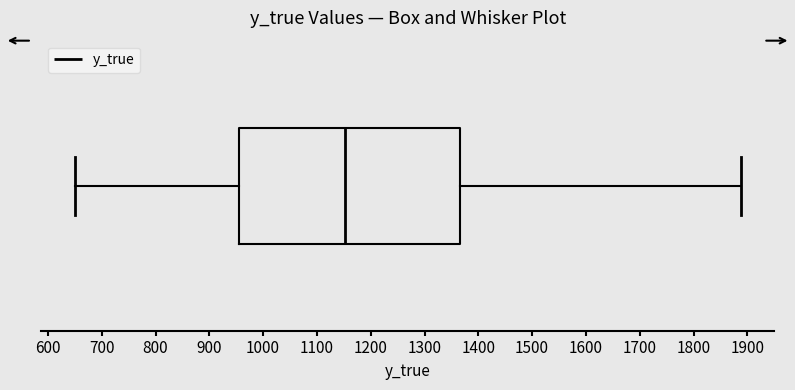

Transcribe this box plot: give where the median line is, the range the box spans, and where the two whiskers end, as read against the x-axis. The values are not printed on the chart, so give them approximately, as read against the axis.

median 1150, box 950 to 1370, whiskers 650 to 1890